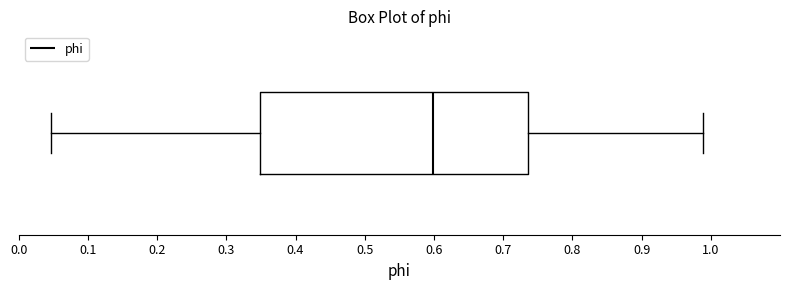

Where does the median line of the box sit on the x-axis? The values are not printed on the chart, so give them approximately, as read against the axis.

0.60